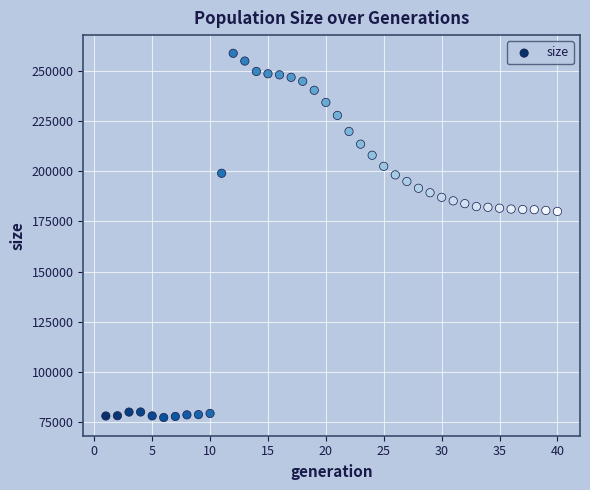

What is the range of X values (max minus min)?

39